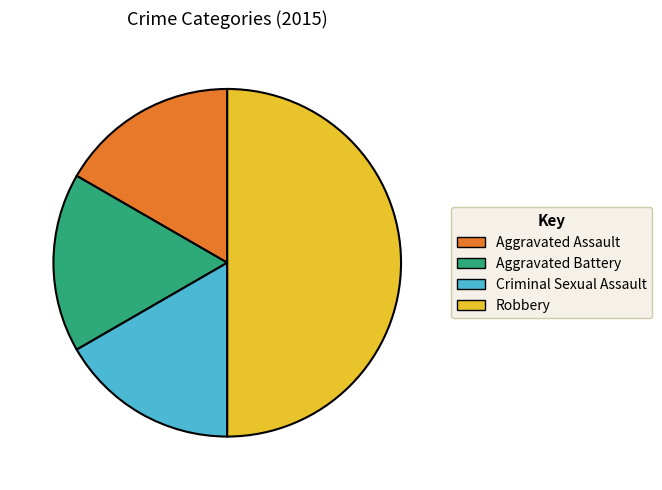

What is the largest slice in the pie chart?

Robbery